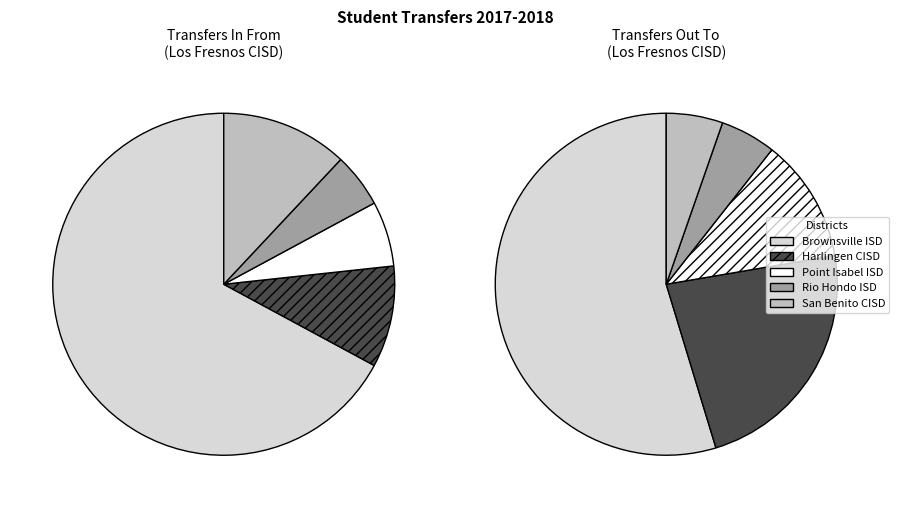

Which slice is the largest?

Brownsville ISD